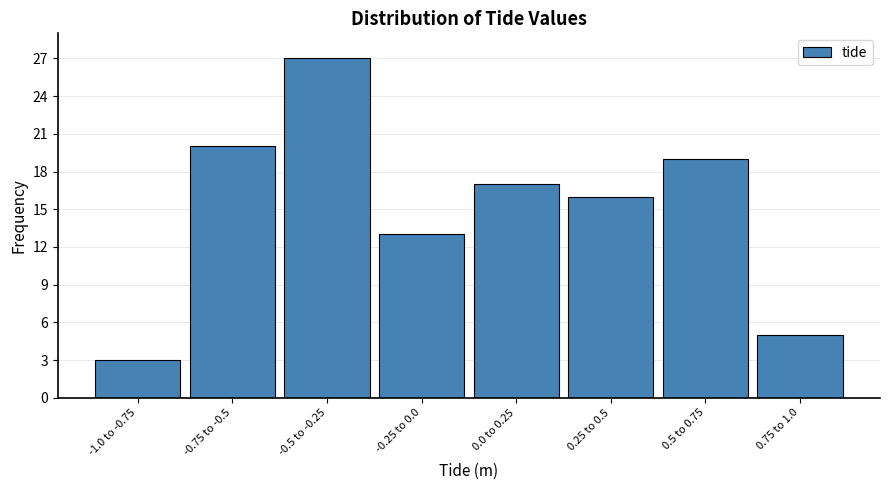

Reading left to right, extract all data points from this chart.

-1.0 to -0.75=3	-0.75 to -0.5=20	-0.5 to -0.25=27	-0.25 to 0.0=13	0.0 to 0.25=17	0.25 to 0.5=16	0.5 to 0.75=19	0.75 to 1.0=5